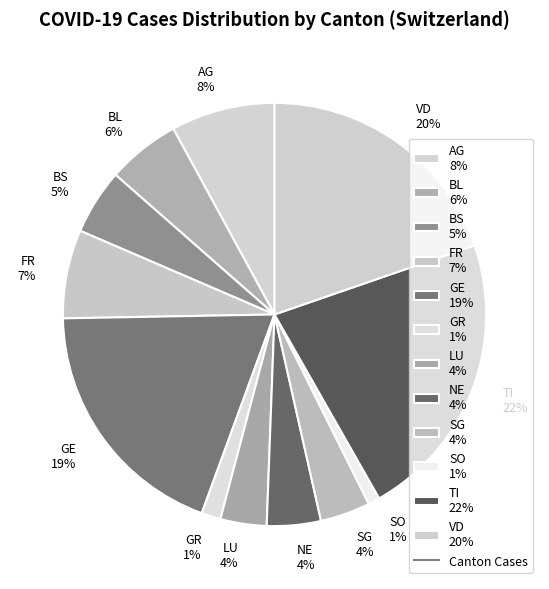

Count the number of slices in the pie.

12